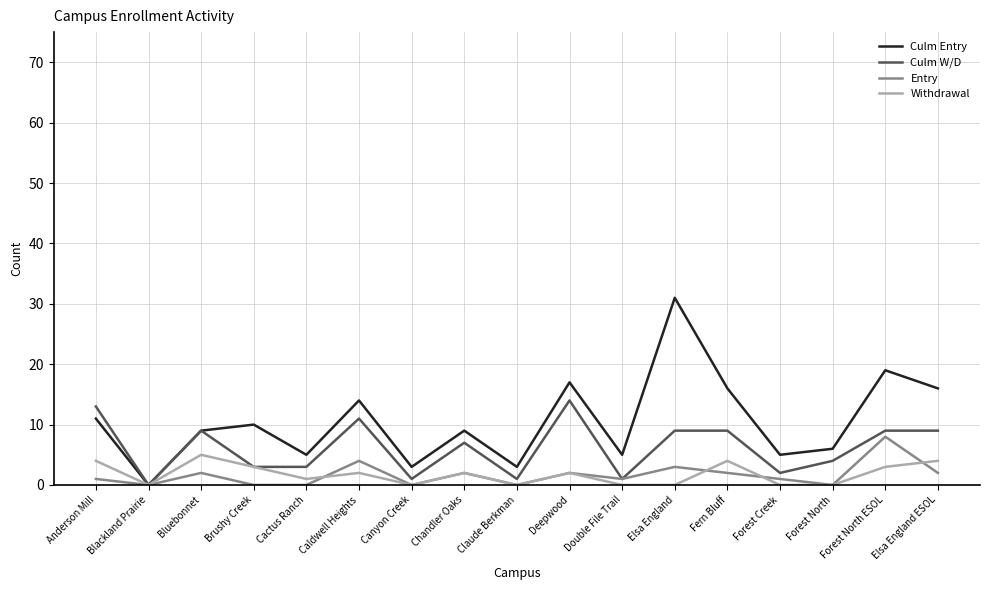

Reading left to right, what are all the values shown in this chart?

Culm Entry: Anderson Mill=11	Blackland Prairie=0	Bluebonnet=9	Brushy Creek=10	Cactus Ranch=5	Caldwell Heights=14	Canyon Creek=3	Chandler Oaks=9	Claude Berkman=3	Deepwood=17	Double File Trail=5	Elsa England=31	Fern Bluff=16	Forest Creek=5	Forest North=6	Forest North ESOL=19	Elsa England ESOL=16
Culm W/D: Anderson Mill=13	Blackland Prairie=0	Bluebonnet=9	Brushy Creek=3	Cactus Ranch=3	Caldwell Heights=11	Canyon Creek=1	Chandler Oaks=7	Claude Berkman=1	Deepwood=14	Double File Trail=1	Elsa England=9	Fern Bluff=9	Forest Creek=2	Forest North=4	Forest North ESOL=9	Elsa England ESOL=9
Entry: Anderson Mill=1	Blackland Prairie=0	Bluebonnet=2	Brushy Creek=0	Cactus Ranch=0	Caldwell Heights=4	Canyon Creek=0	Chandler Oaks=2	Claude Berkman=0	Deepwood=2	Double File Trail=1	Elsa England=3	Fern Bluff=2	Forest Creek=1	Forest North=0	Forest North ESOL=8	Elsa England ESOL=2
Withdrawal: Anderson Mill=4	Blackland Prairie=0	Bluebonnet=5	Brushy Creek=3	Cactus Ranch=1	Caldwell Heights=2	Canyon Creek=0	Chandler Oaks=2	Claude Berkman=0	Deepwood=2	Double File Trail=0	Elsa England=0	Fern Bluff=4	Forest Creek=0	Forest North=0	Forest North ESOL=3	Elsa England ESOL=4